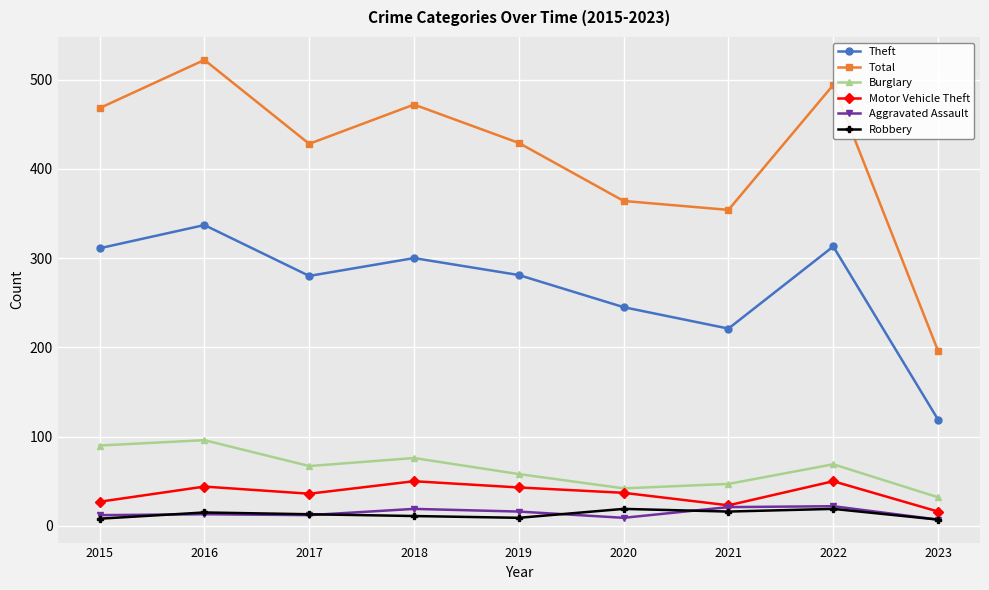

What value does the Robbery series have at 2022?

19